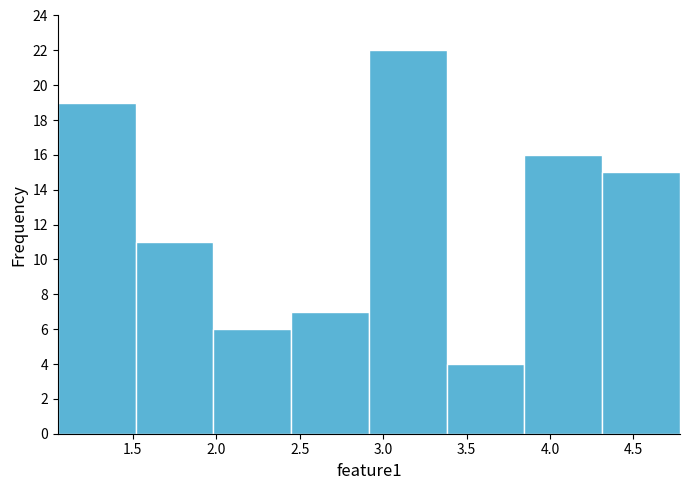

Reading left to right, list every bar in this chart as the range it spans on the x-axis followed by its height. Neither the bar edges nor the heights are printed on the chart, so give them approximately, as read against the axes.

1.05 to 1.50: 19
1.50 to 2.00: 11
2.00 to 2.45: 6
2.45 to 2.90: 7
2.90 to 3.40: 22
3.40 to 3.85: 4
3.85 to 4.30: 16
4.30 to 4.80: 15